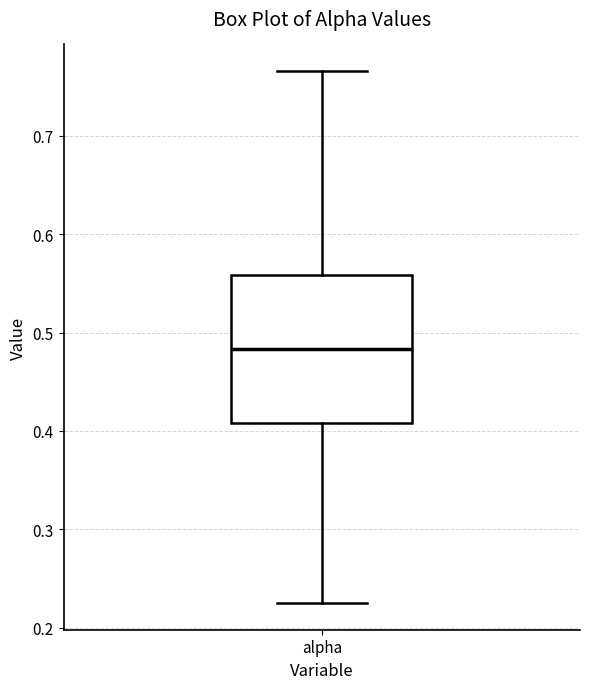

Where does the upper whisker of the box for alpha end on the y-axis? The values are not printed on the chart, so give them approximately, as read against the axis.

0.77